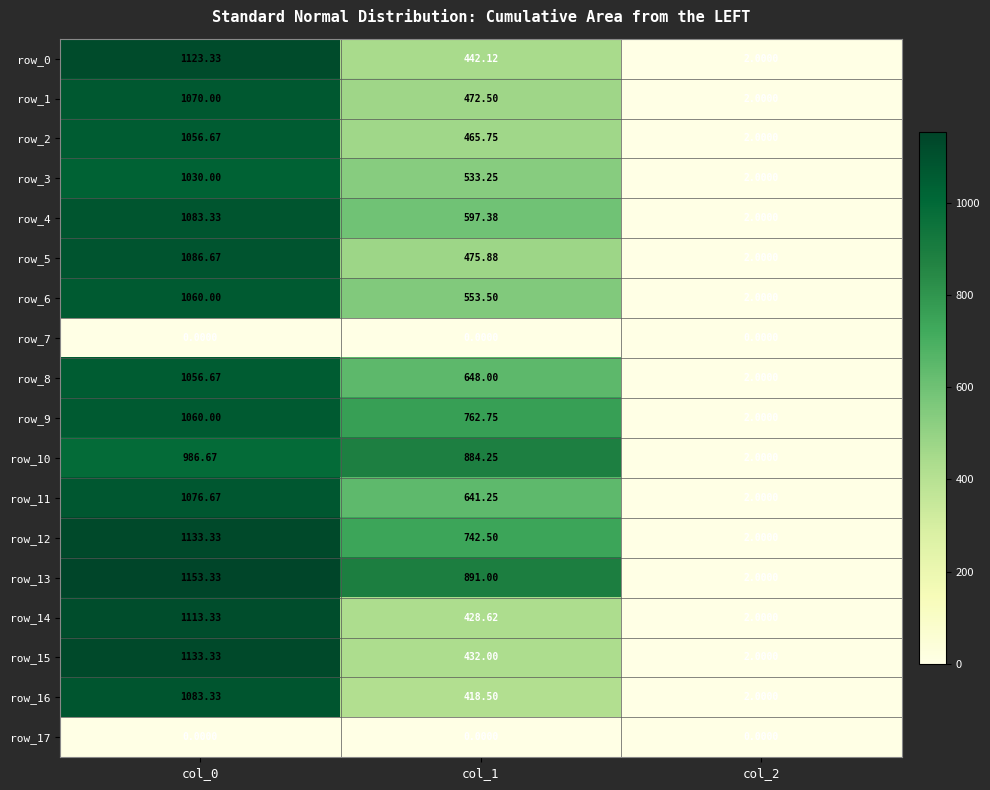

Count the number of data series in this chart.

18